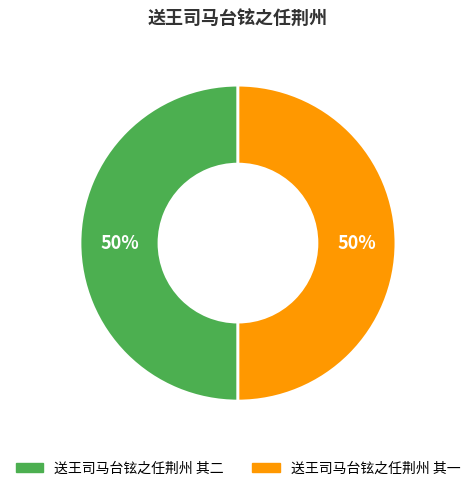

Is it true that 送王司马台铉之任荆州 其二 is 50% of the pie?

True